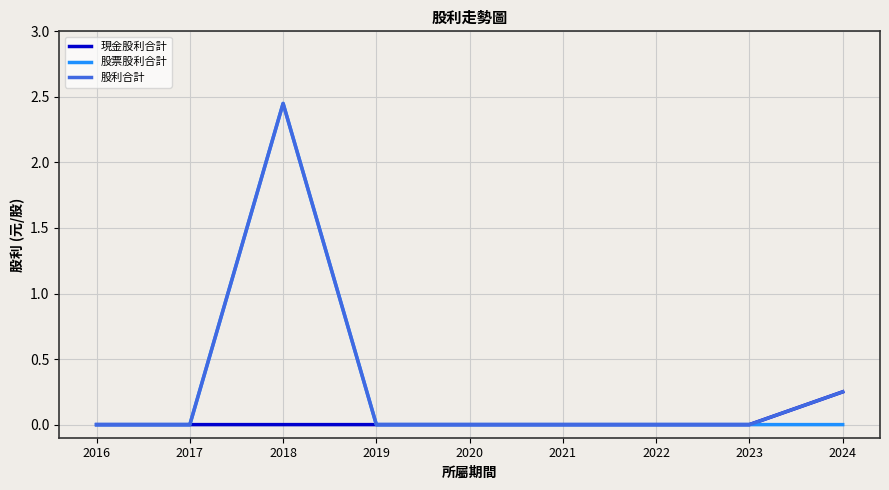

The 現金股利合計 series shows 0.0 at 2022. True or false?

True